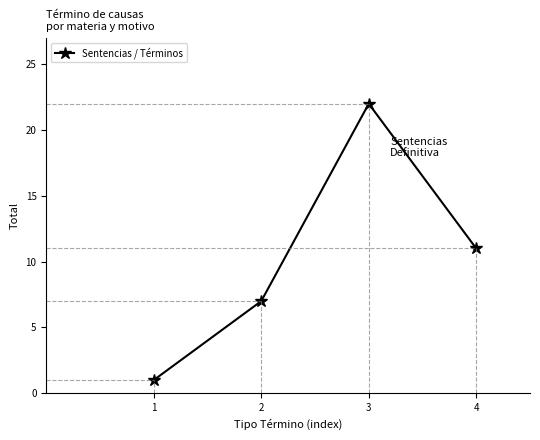

Rank the categories by value from lowest to highest.

1, 2, 4, 3